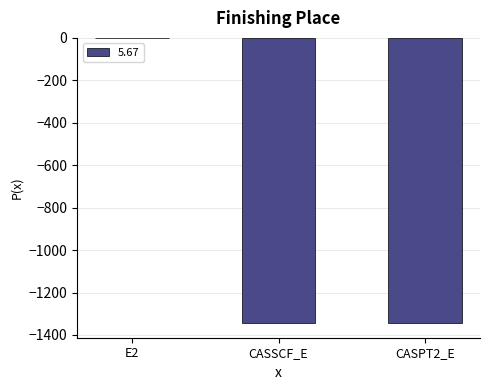

How many data points does each series have?

3